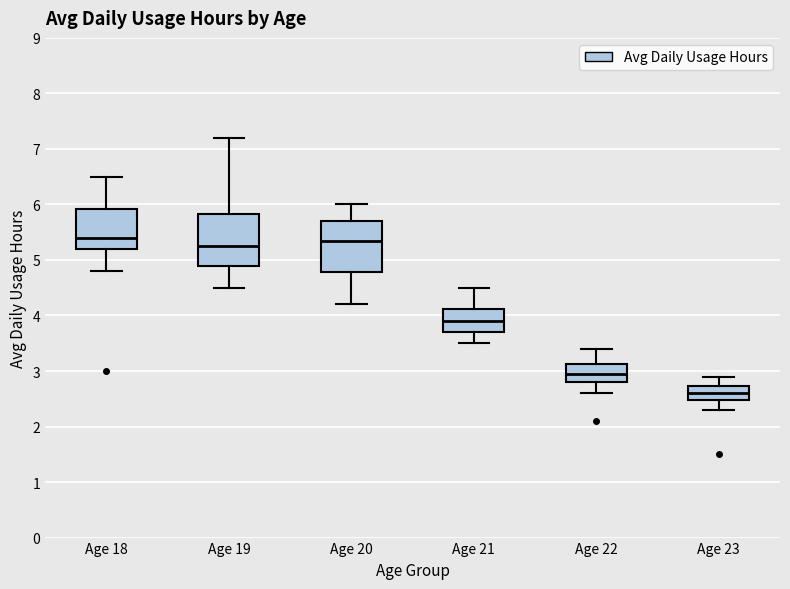

Which box's median line is the lowest?

Age 23